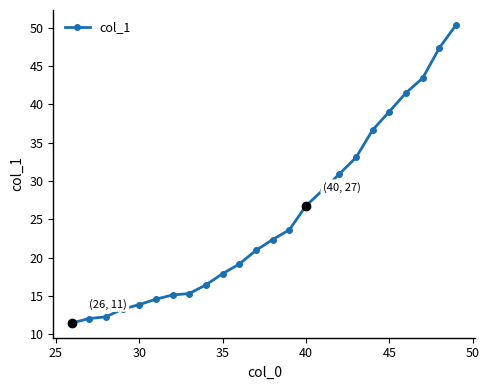

What is the value of the 6th point from the left?

14.6